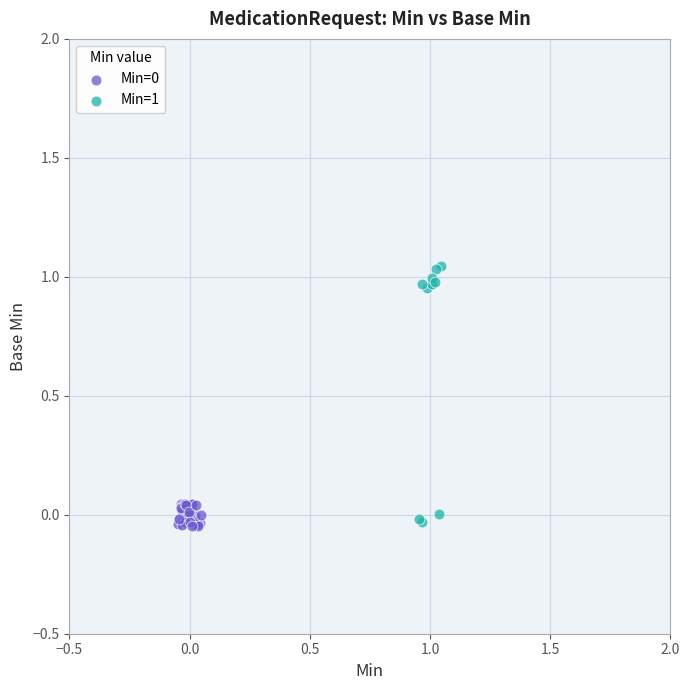

Which series contains the highest Y value?

Min=1